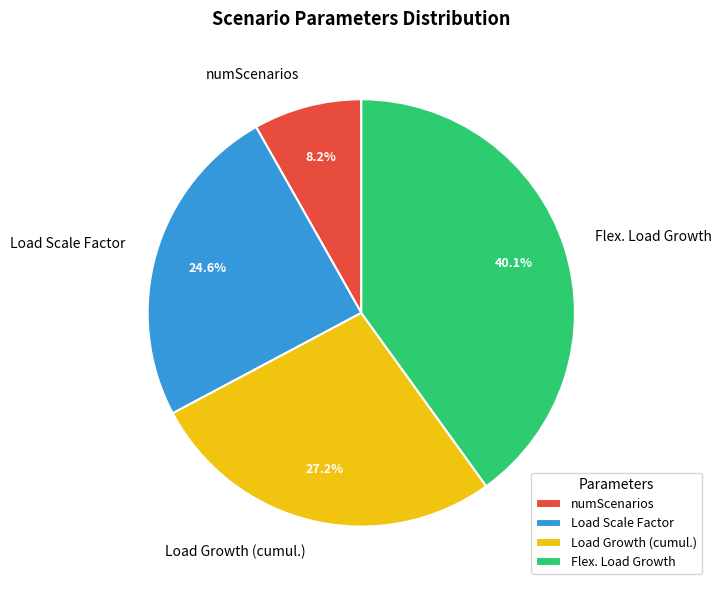

To the nearest percent, what is the average slice percentage?

25%